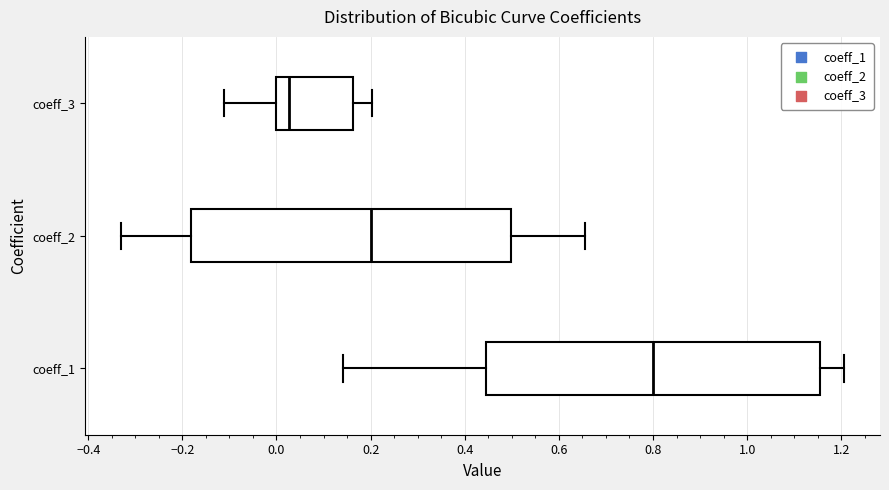

Where is the right edge of the box for coeff_3 on the x-axis? The values are not printed on the chart, so give them approximately, as read against the axis.

0.16